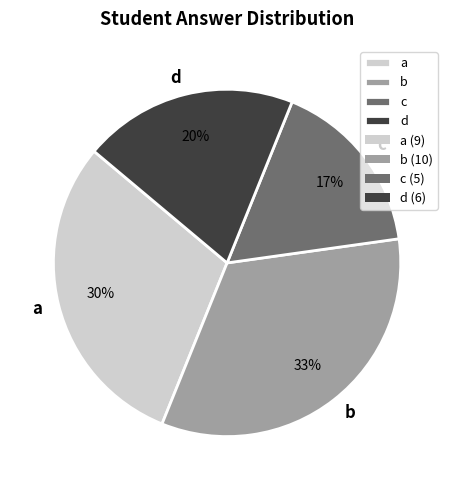

How many slices are in this pie chart?

4